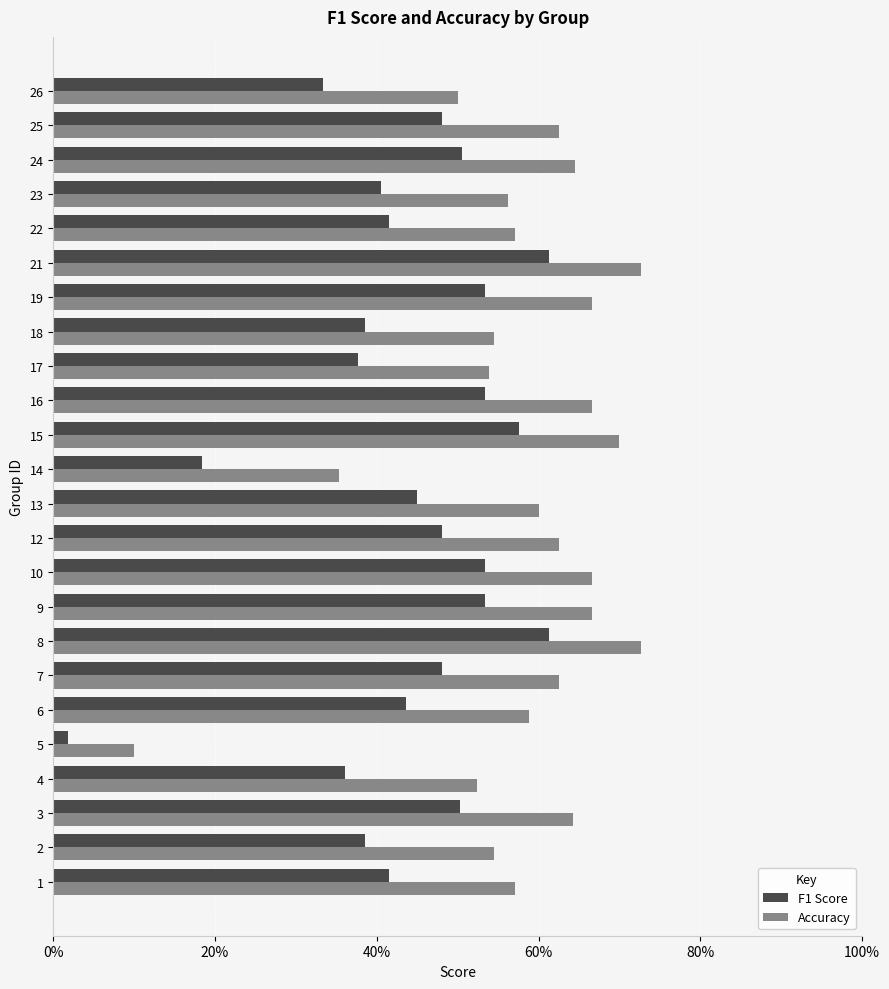

True or false: Accuracy has a value of 0.3 at 19.

False